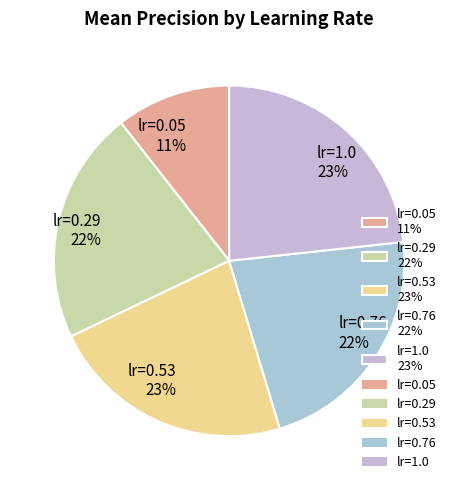

To the nearest percent, what is the difference between the lr=0.76 22% and lr=1.0 23% slice percentages?

1%